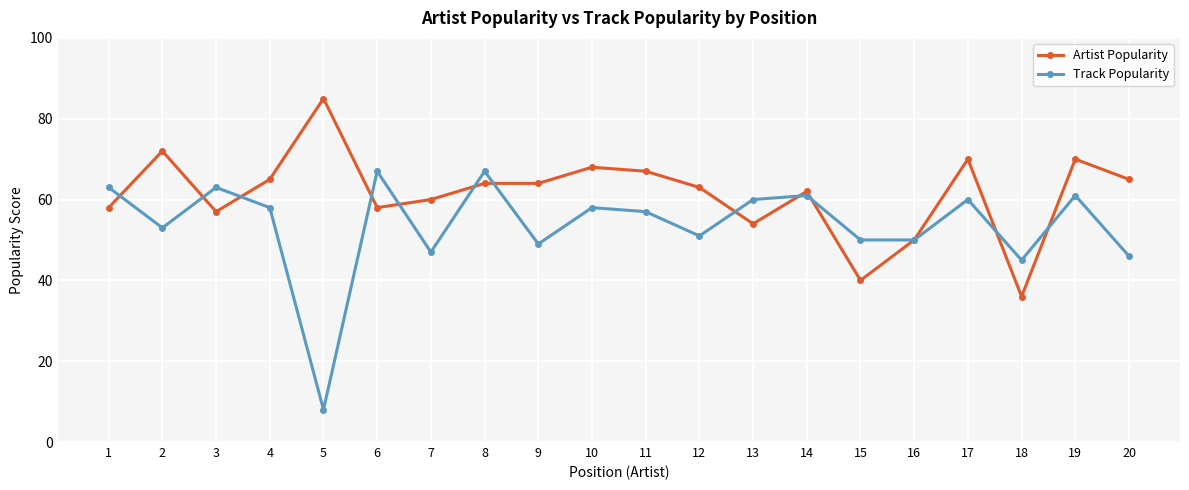

Reading left to right, what are all the values shown in this chart?

Artist Popularity: 58	72	57	65	85	58	60	64	64	68	67	63	54	62	40	50	70	36	70	65
Track Popularity: 63	53	63	58	8	67	47	67	49	58	57	51	60	61	50	50	60	45	61	46